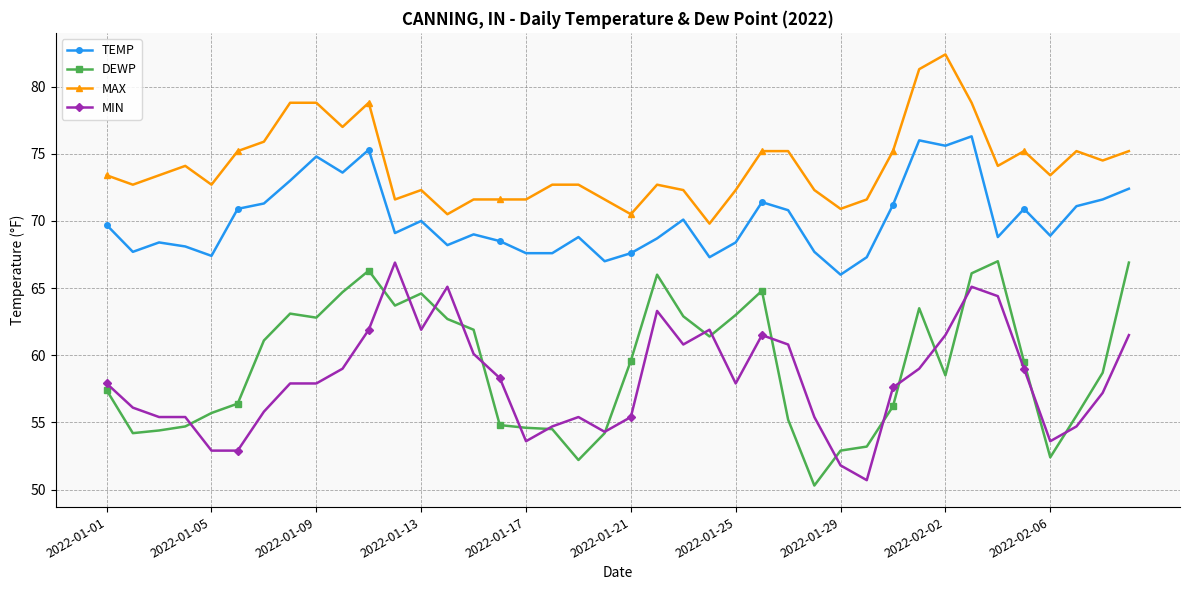

True or false: MIN and MAX intersect in this chart.

False